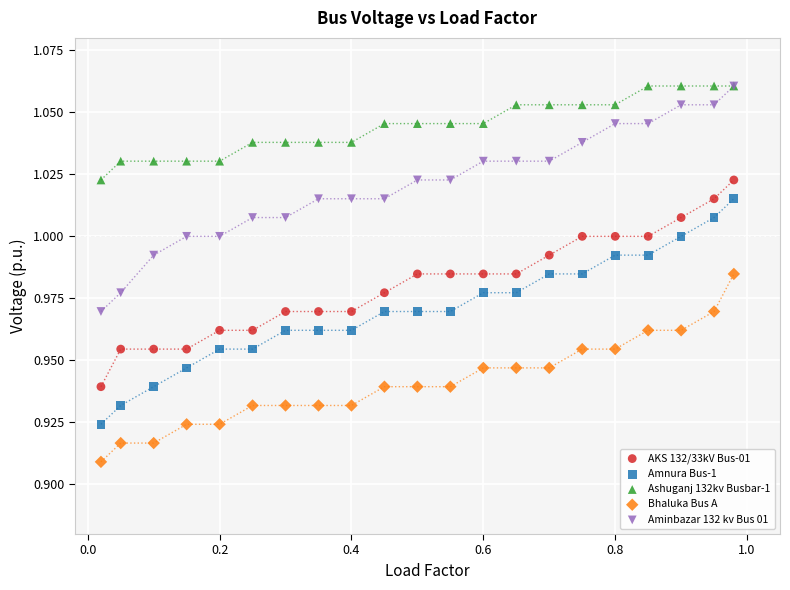

Which series contains the lowest Y value?

Bhaluka Bus A